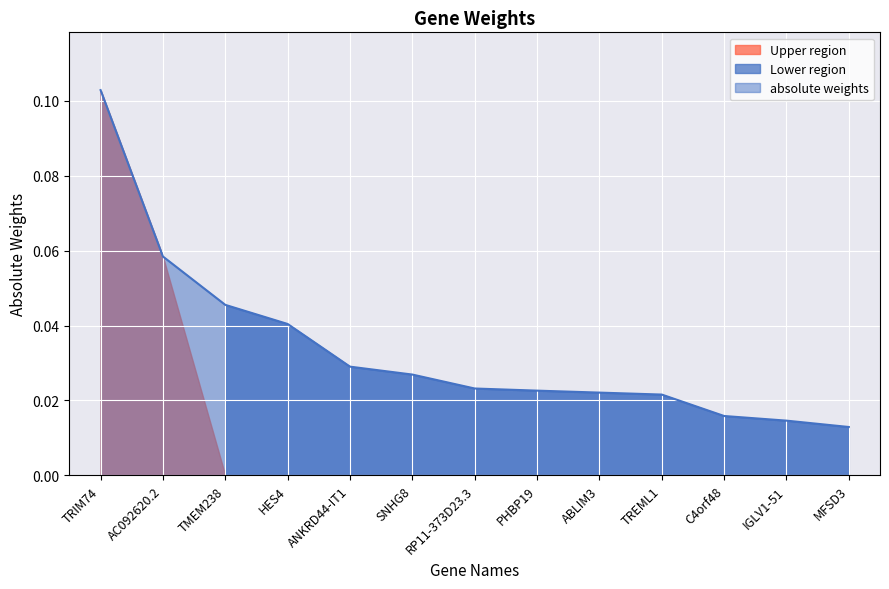

What is the label of the 13th point from the left?

MFSD3